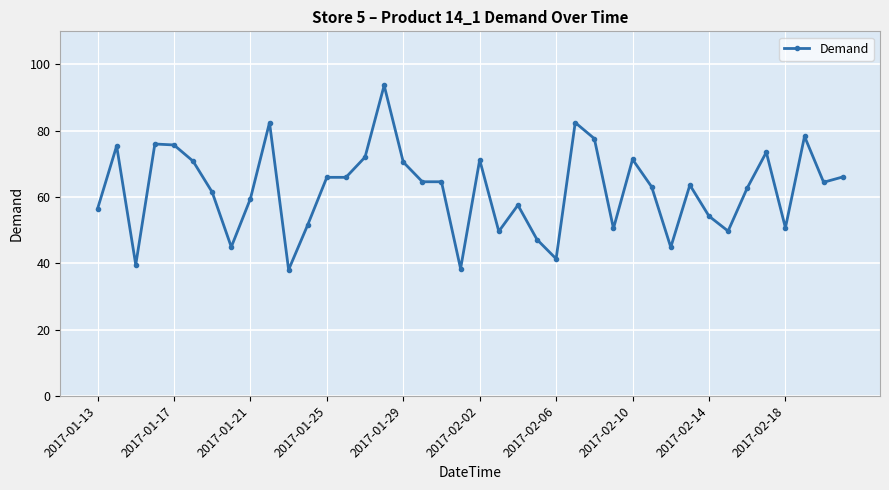

True or false: the data has more than 0 interior local peaks.

True